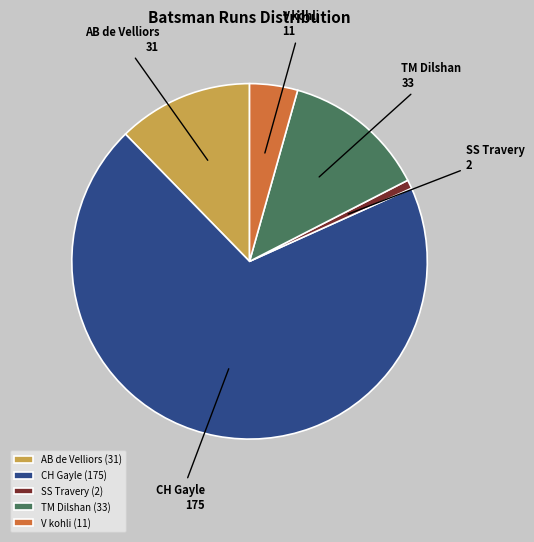

Is there a majority slice in this chart?

Yes